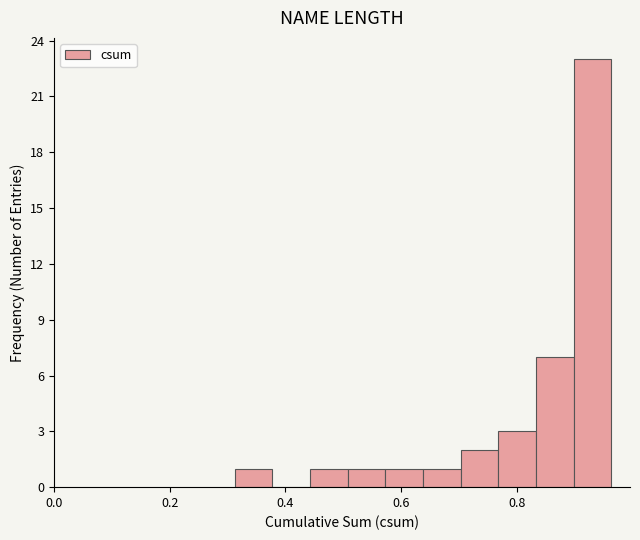

Read against the x-axis, roughly where is the centre of the tallest bar?

0.94